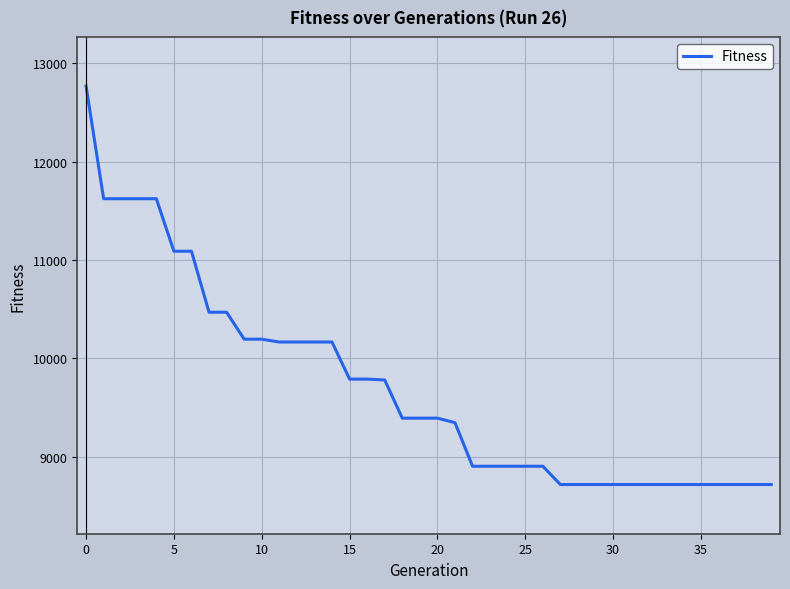

What is the difference between the maximum and minimum values?

4051